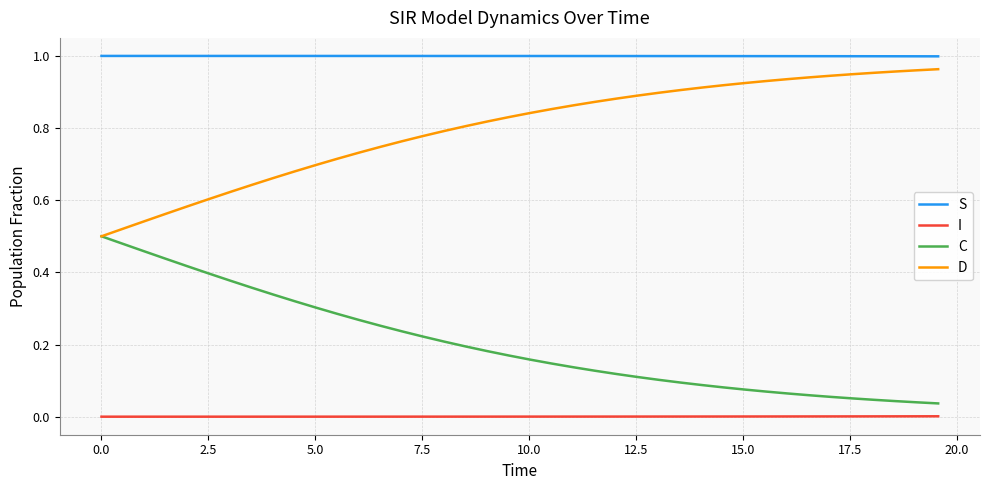

Count the number of categories in the chart.

40